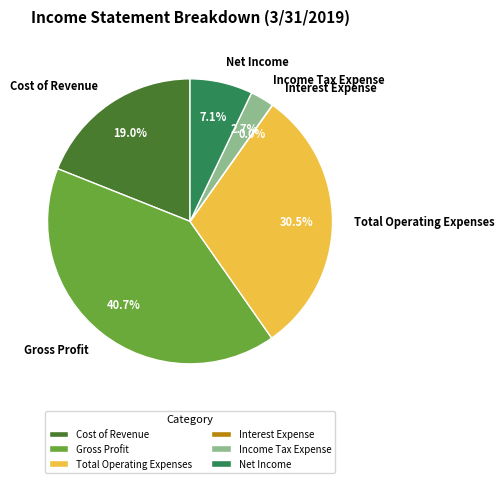

To the nearest percent, what is the average slice percentage?

17%